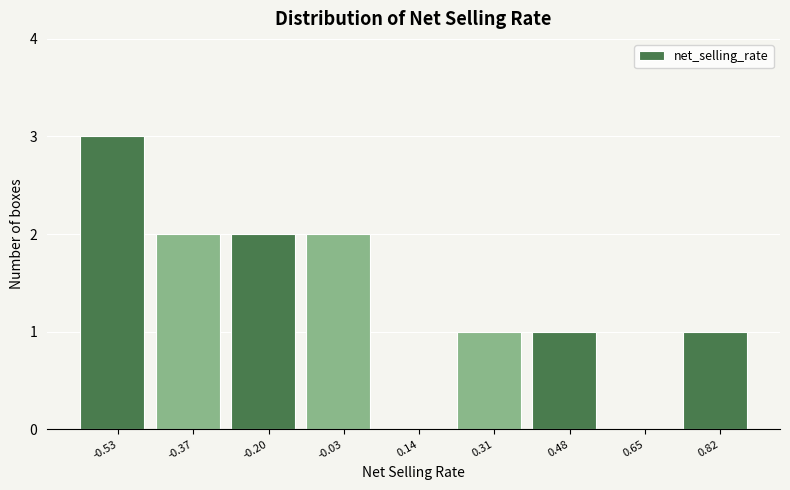

Reading left to right, extract all data points from this chart.

-0.53=3	-0.37=2	-0.20=2	-0.03=2	0.14=0	0.31=1	0.48=1	0.65=0	0.82=1